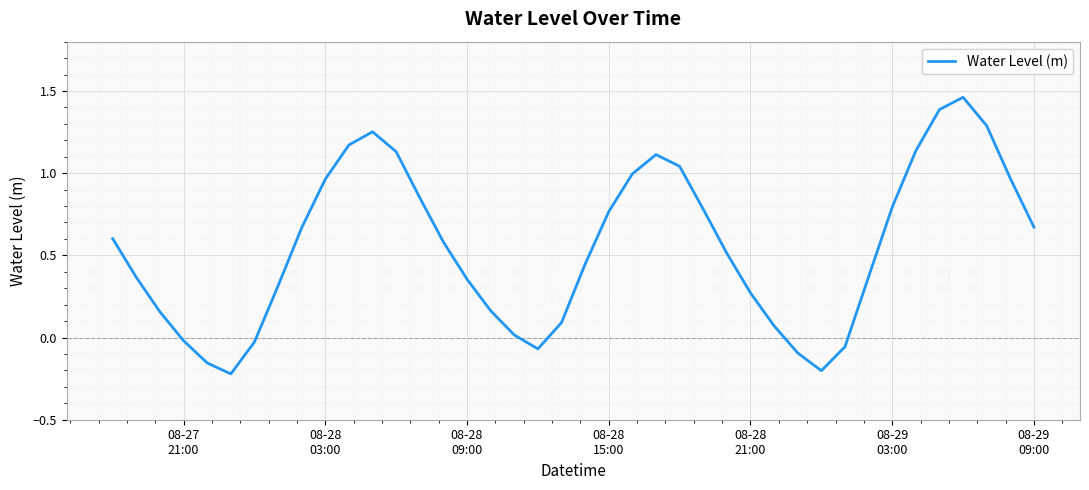

What is the difference between the maximum and minimum values?

1.7